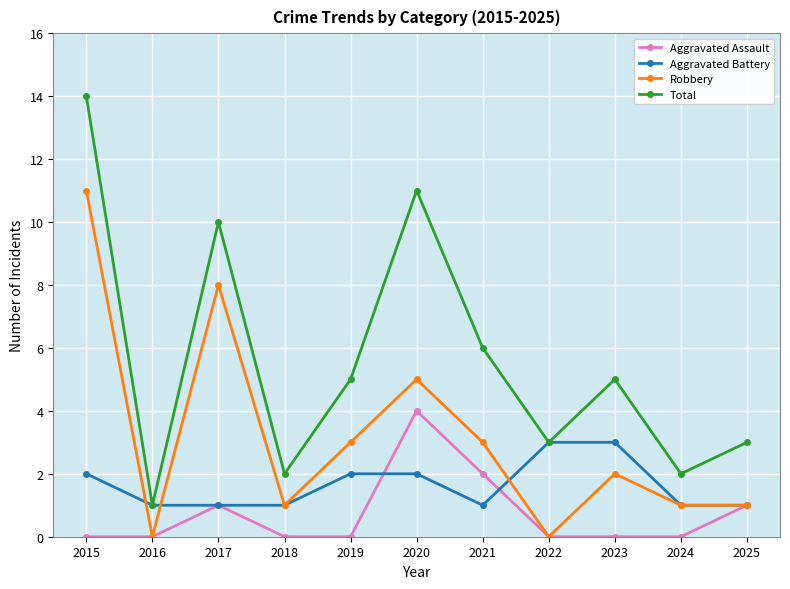

What is the highest value of the Robbery series?

11